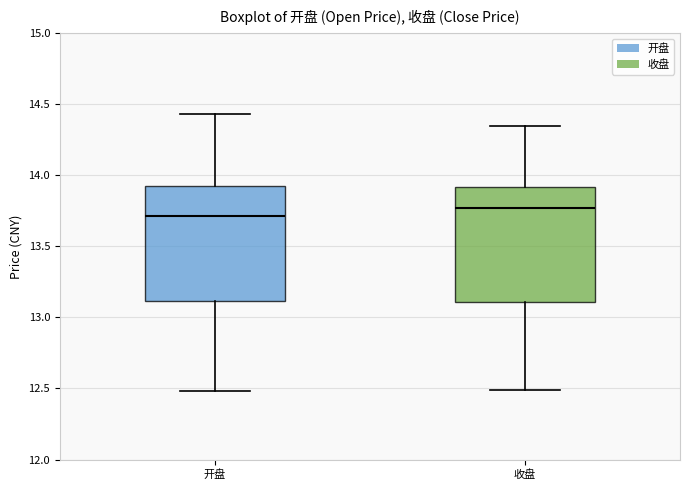

Which box's median line is the lowest?

开盘